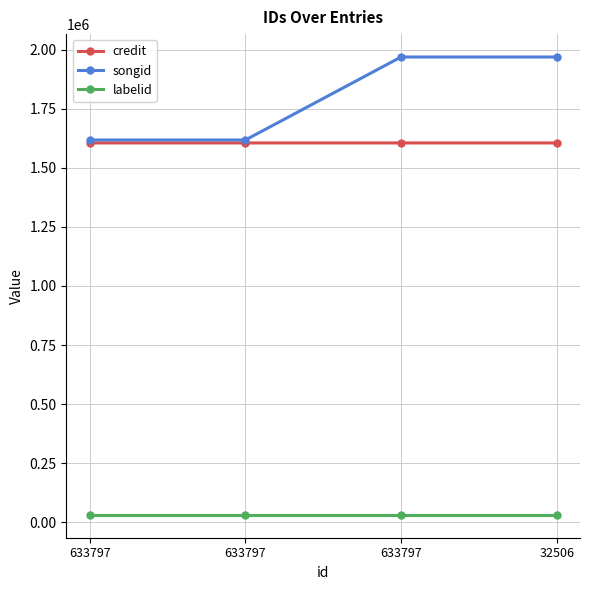

True or false: labelid has more than 2 interior local peaks.

False